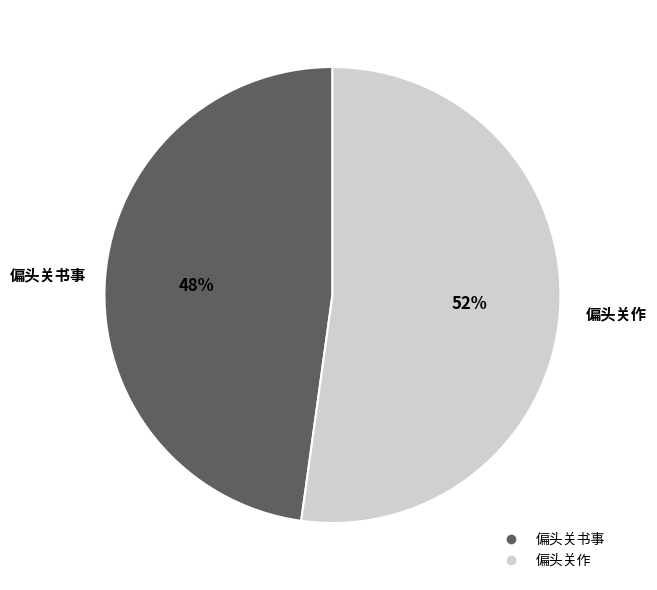

Does any single category account for the majority?

Yes